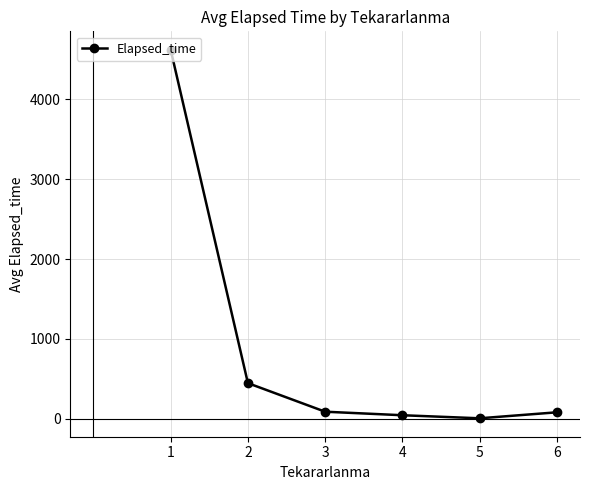

What is the sum of all values?

5283.5